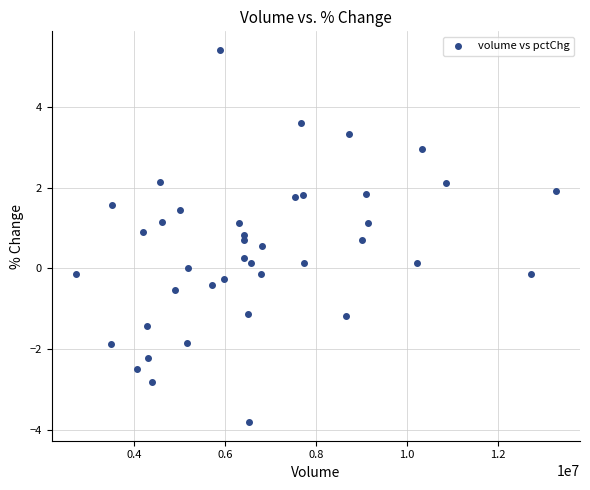

What is the range of Y values (max minus min)?

9.2